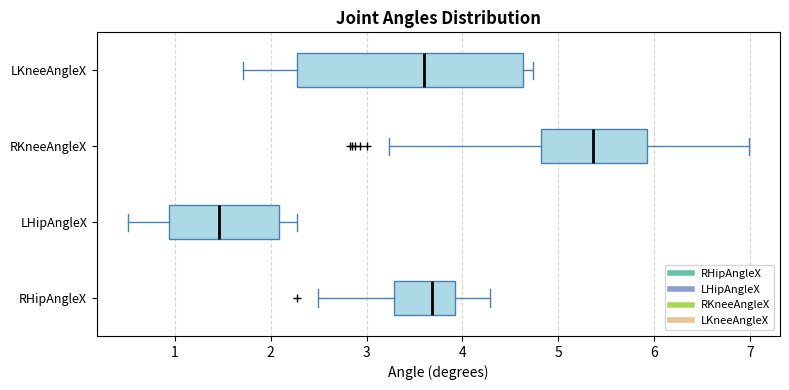

Reading bottom to top, transcribe this box plot: for each box, give where its median line is, the range the box spans, and where its two whiskers end, as read against the x-axis. The values are not printed on the chart, so give them approximately, as read against the axis.

RHipAngleX: median 3.7, box 3.3 to 3.9, whiskers 2.5 to 4.3
LHipAngleX: median 1.5, box 0.9 to 2.1, whiskers 0.5 to 2.3
RKneeAngleX: median 5.4, box 4.8 to 5.9, whiskers 3.2 to 7.0
LKneeAngleX: median 3.6, box 2.3 to 4.6, whiskers 1.7 to 4.7